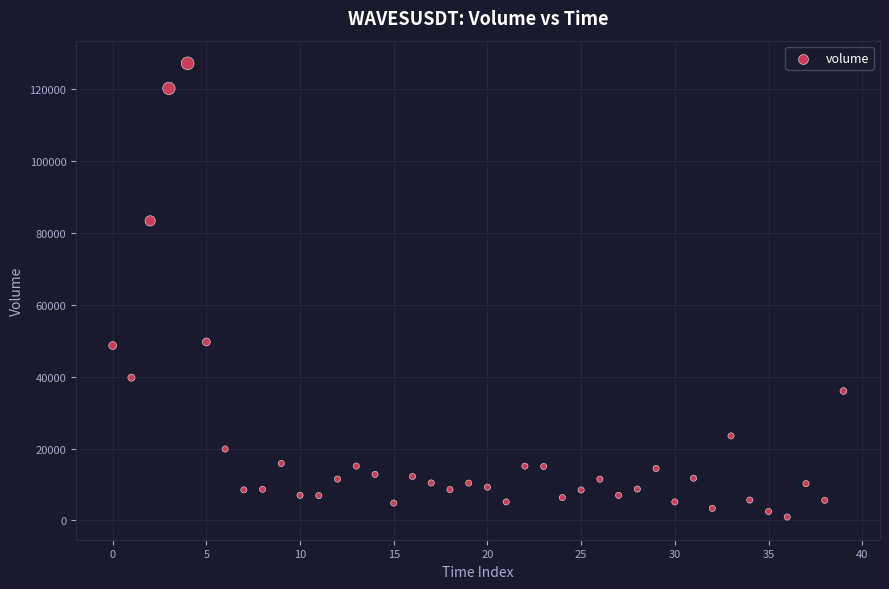

What is the range of Y values (max minus min)?

126290.4